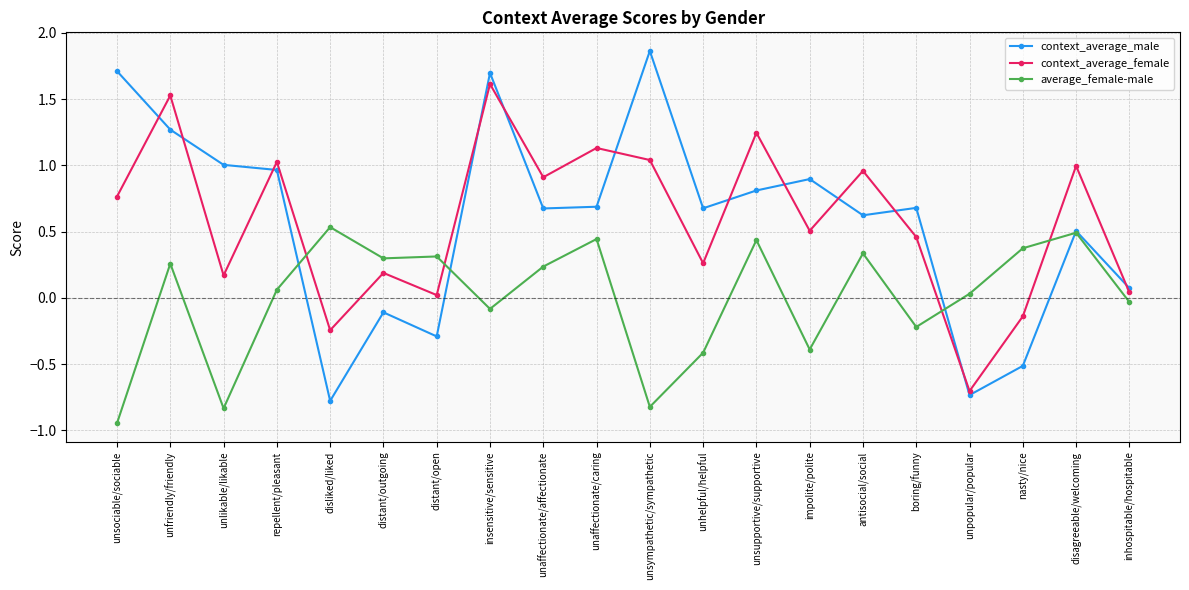

How many values in the average_female-male series exceed 0?

12